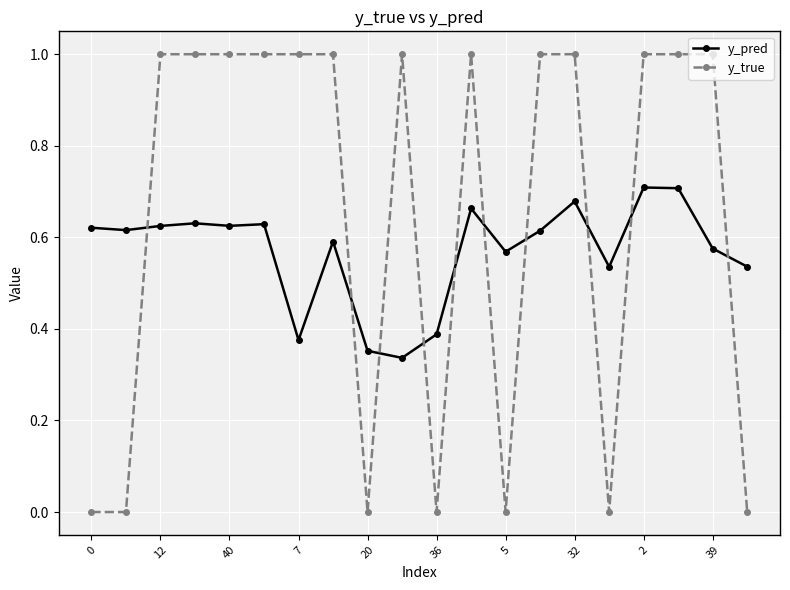

After their last crossing, which series has the higher values: y_true or y_pred?

y_pred